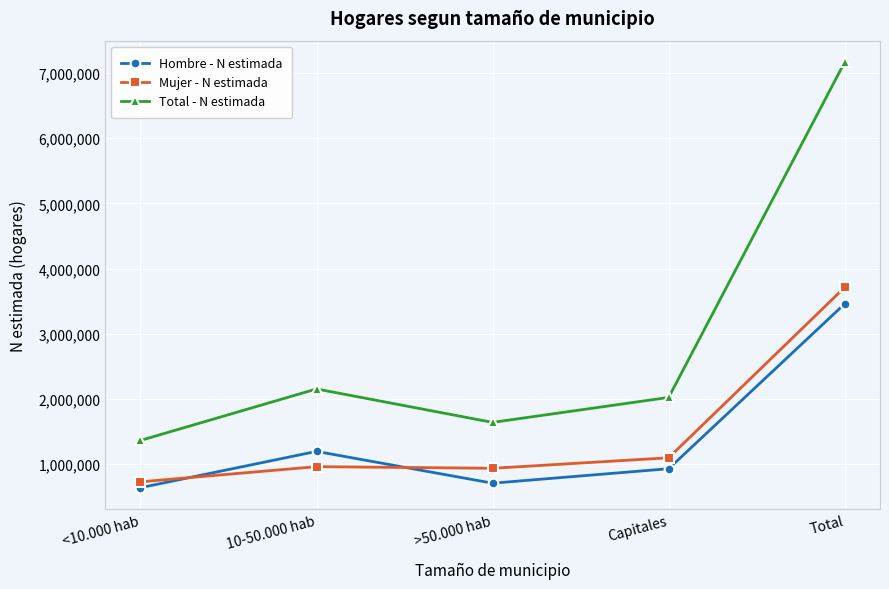

What is the difference between the highest and lowest values at >50.000 hab?

933366